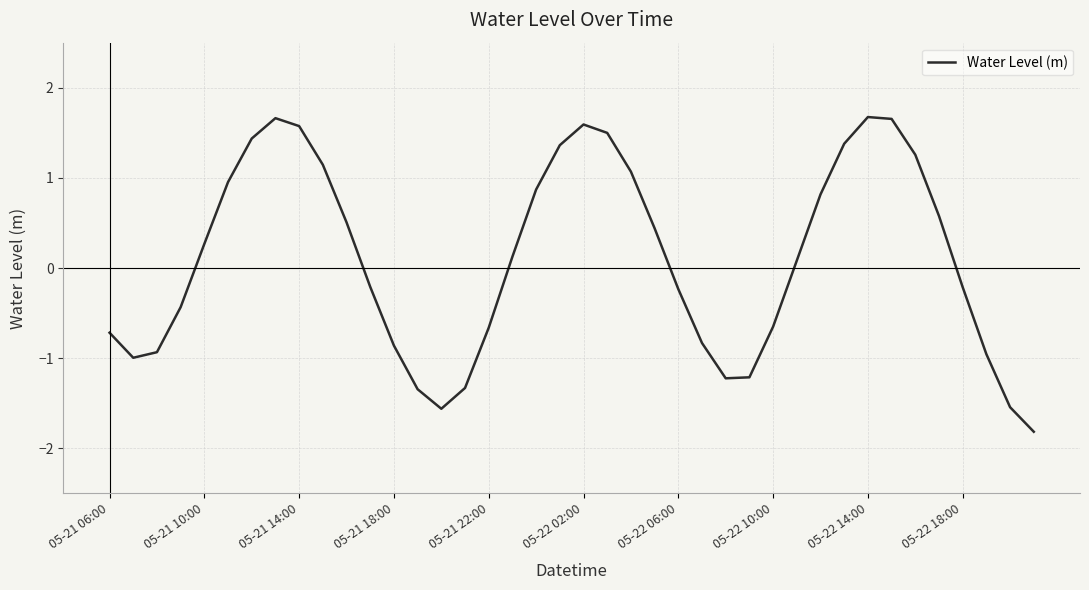

What is the difference between the maximum and minimum values?

3.5